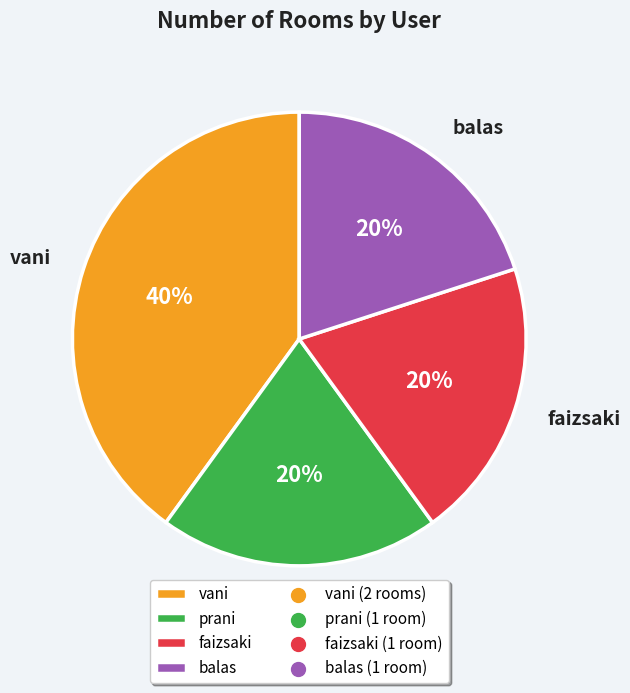

Count the number of slices in the pie.

4